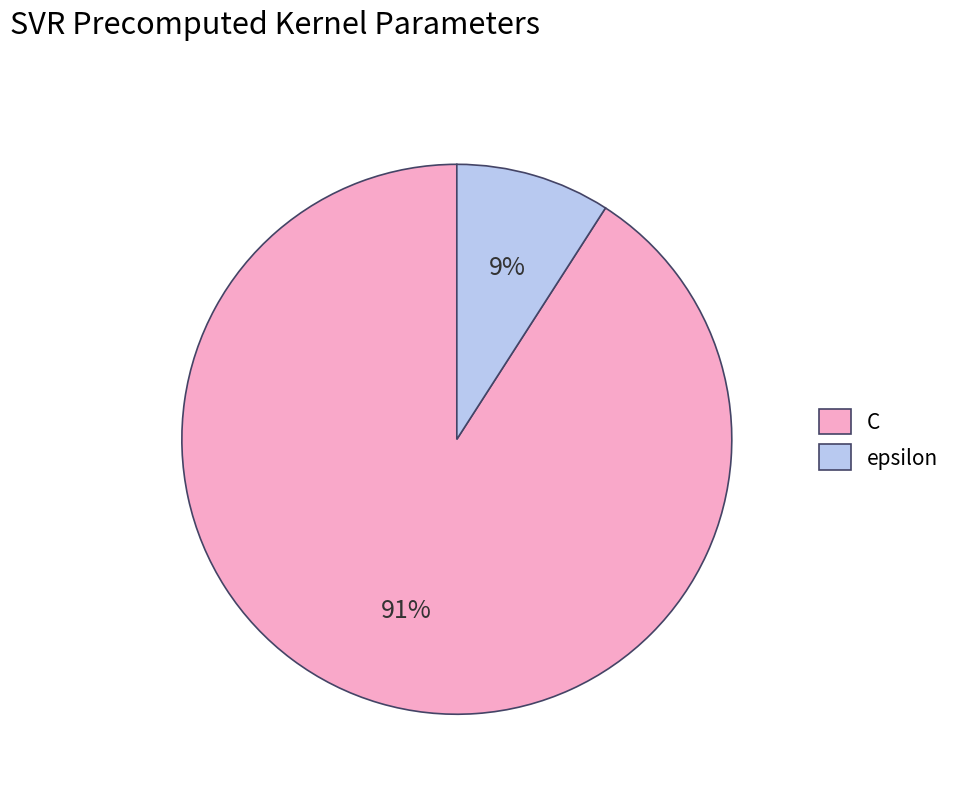

Does C account for over 50% of the chart?

Yes